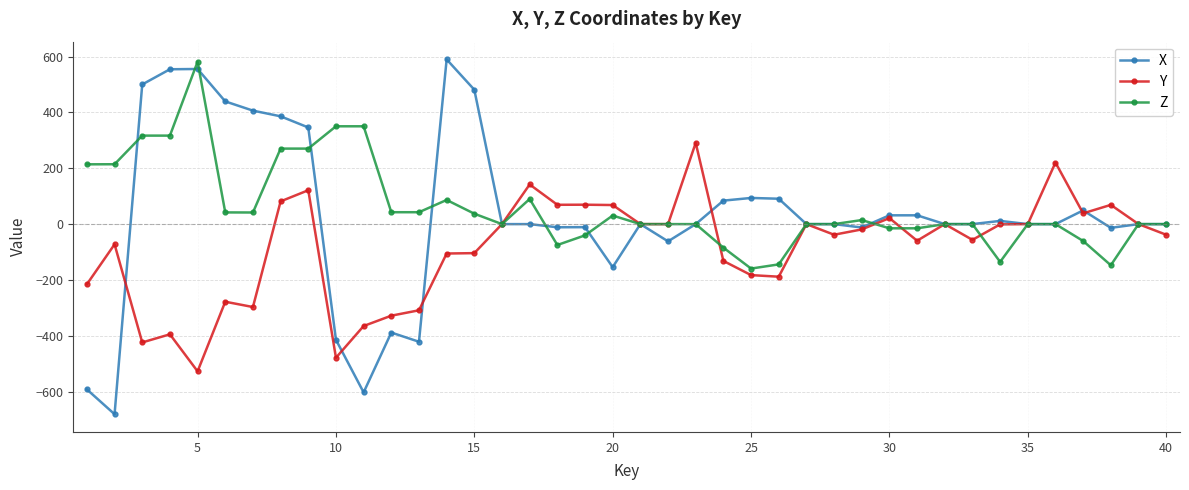

What is the value of the X point at the 13th from the left?

-421.2